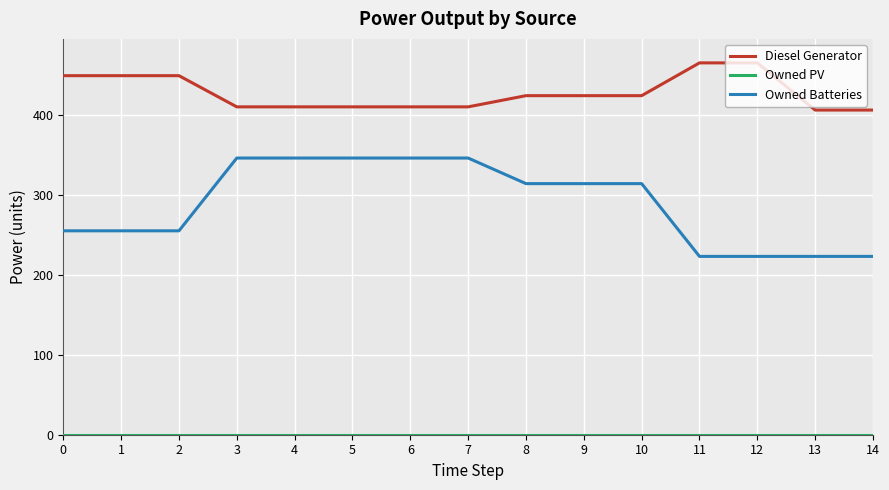

What is the total value across all series at 6?

756